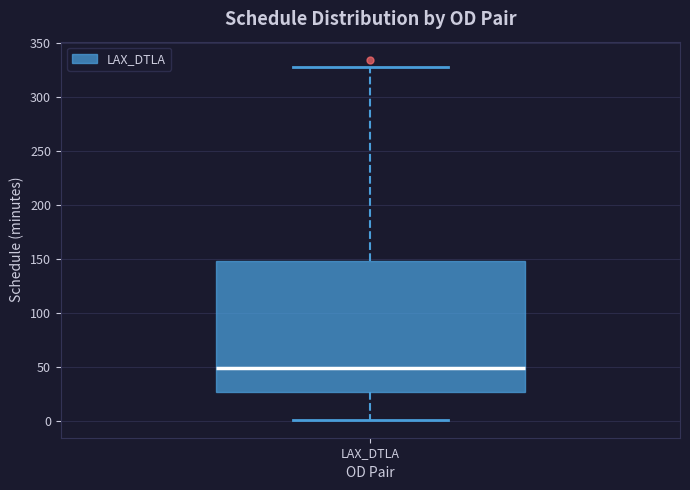

Transcribe this box plot: give where the median line is, the range the box spans, and where the two whiskers end, as read against the y-axis. The values are not printed on the chart, so give them approximately, as read against the axis.

median 50, box 25 to 150, whiskers 0 to 330